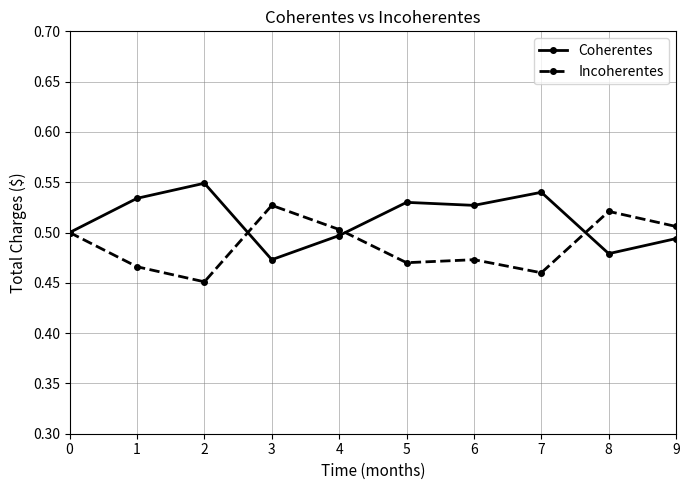

Count the Coherentes values in the range 0 to 1.

10